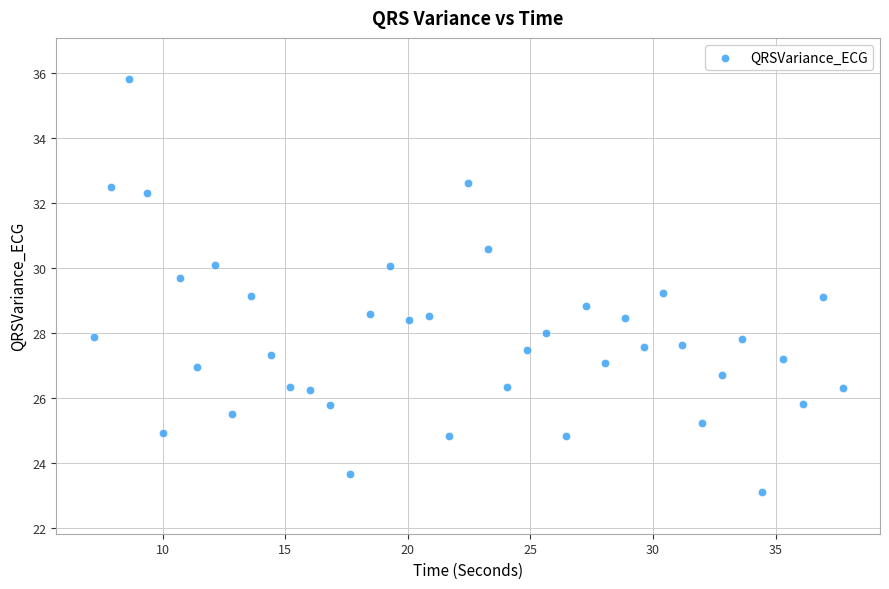

What is the range of Y values (max minus min)?

12.7